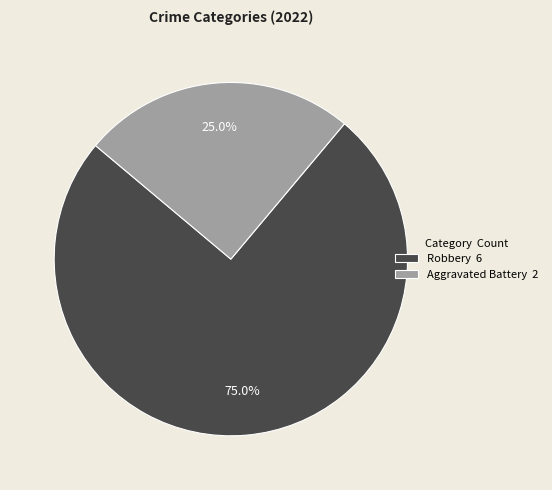

To the nearest percent, what is the difference between the largest and smallest slice percentages?

50%